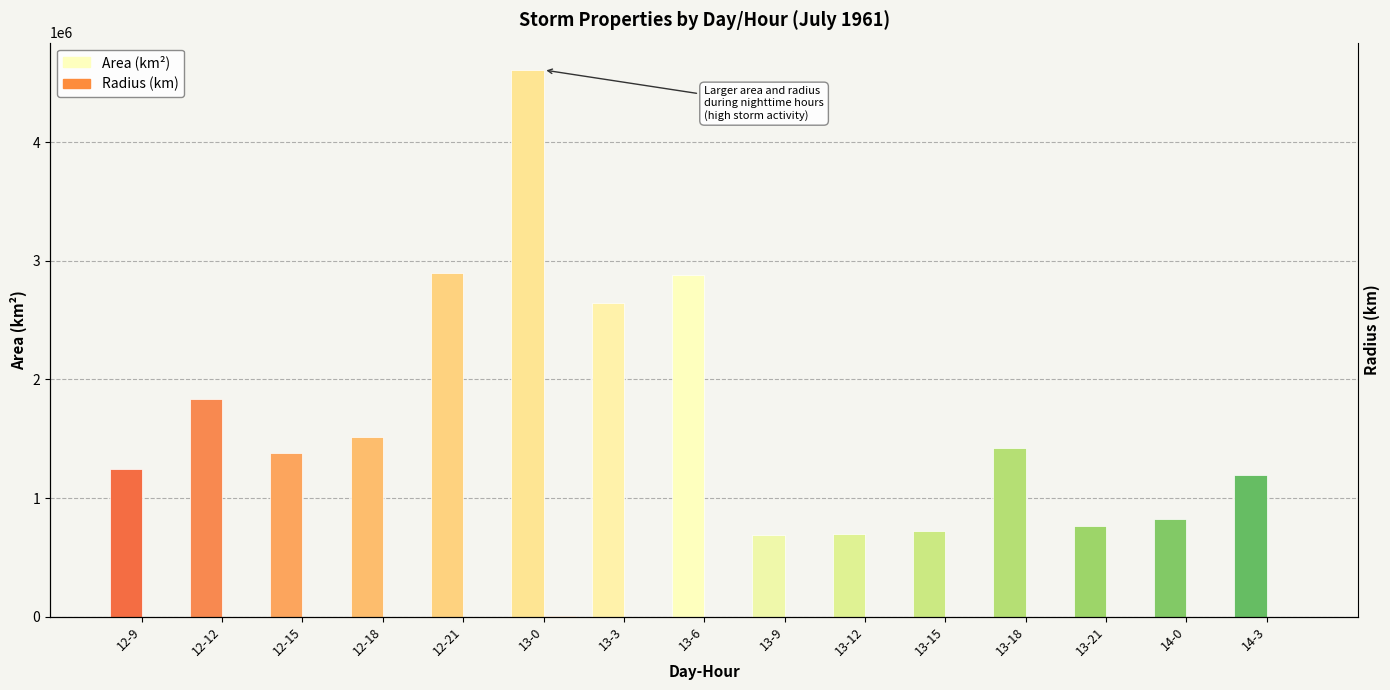

At 12-9, list the series in order from largest to smallest.

Area (km²), Radius (km)